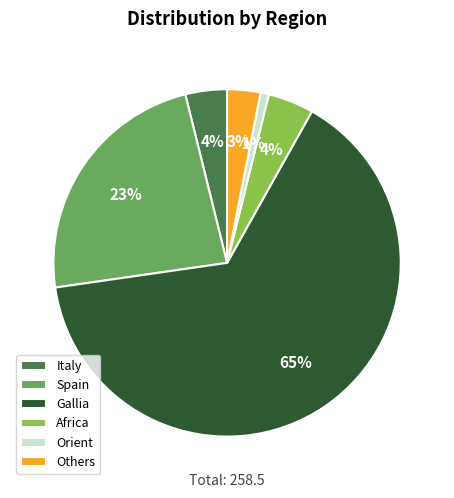

To the nearest percent, what is the difference between the largest and smallest slice percentages?

64%